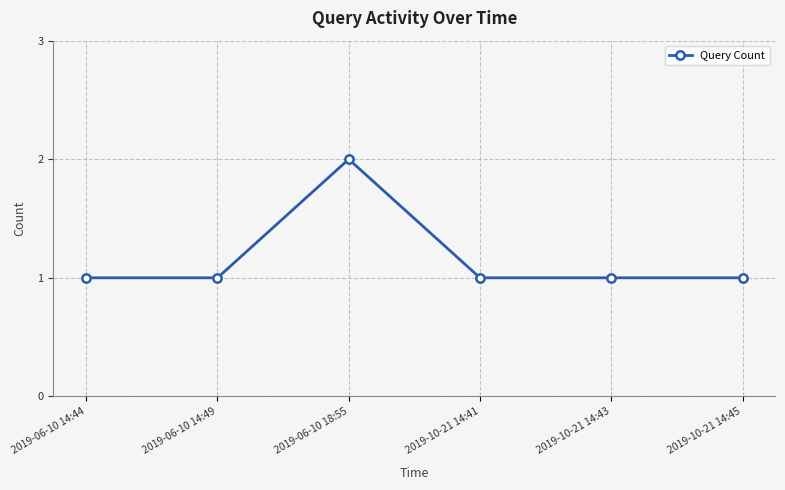

At which category does the chart reach its peak across all series?

2019-06-10 18:55